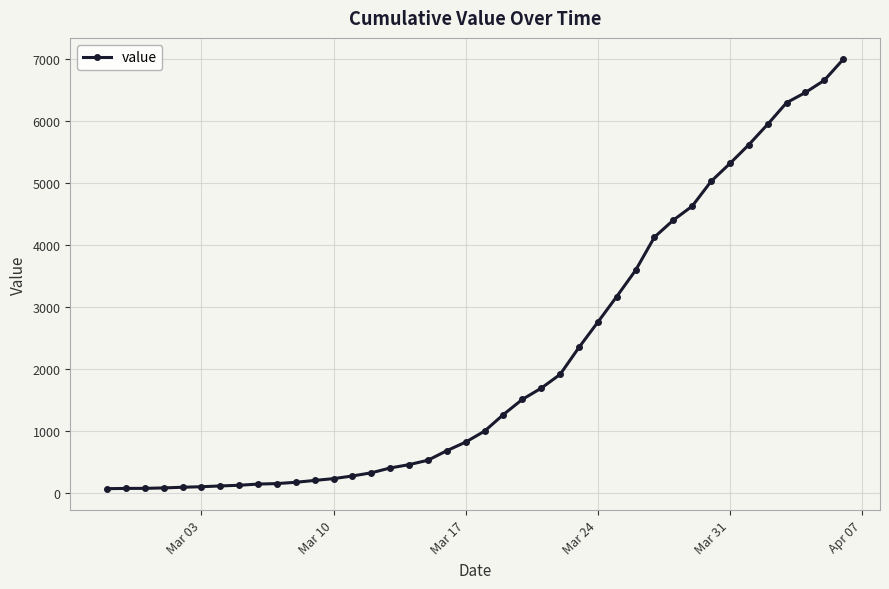

What is the average value?

2142